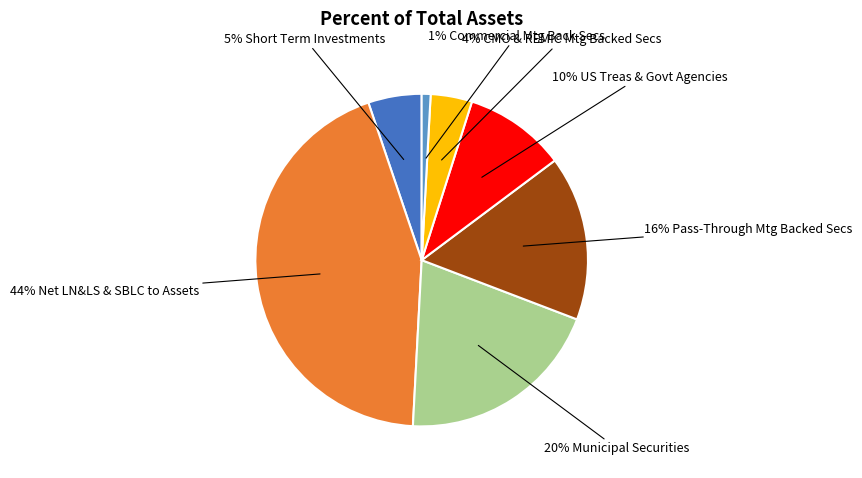

Is there any slice that represents more than half of the pie?

No